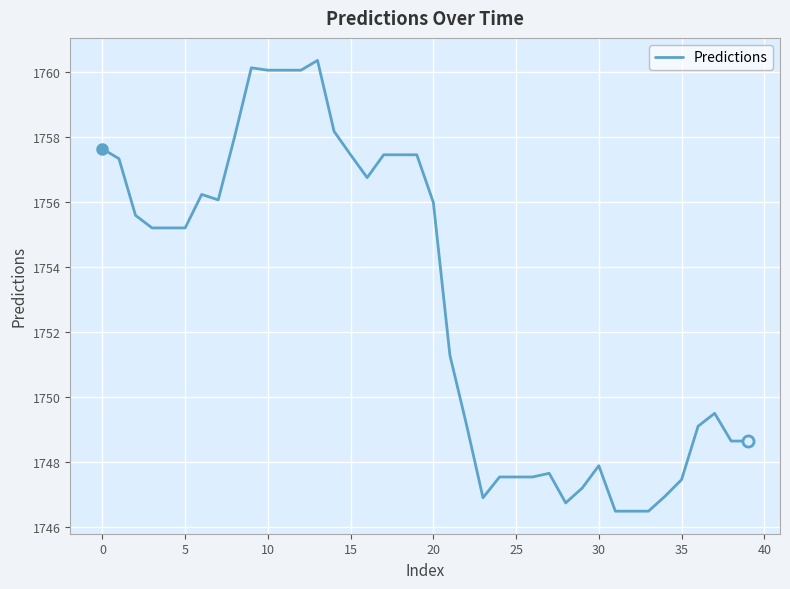

What is the greatest value displayed?

1760.4